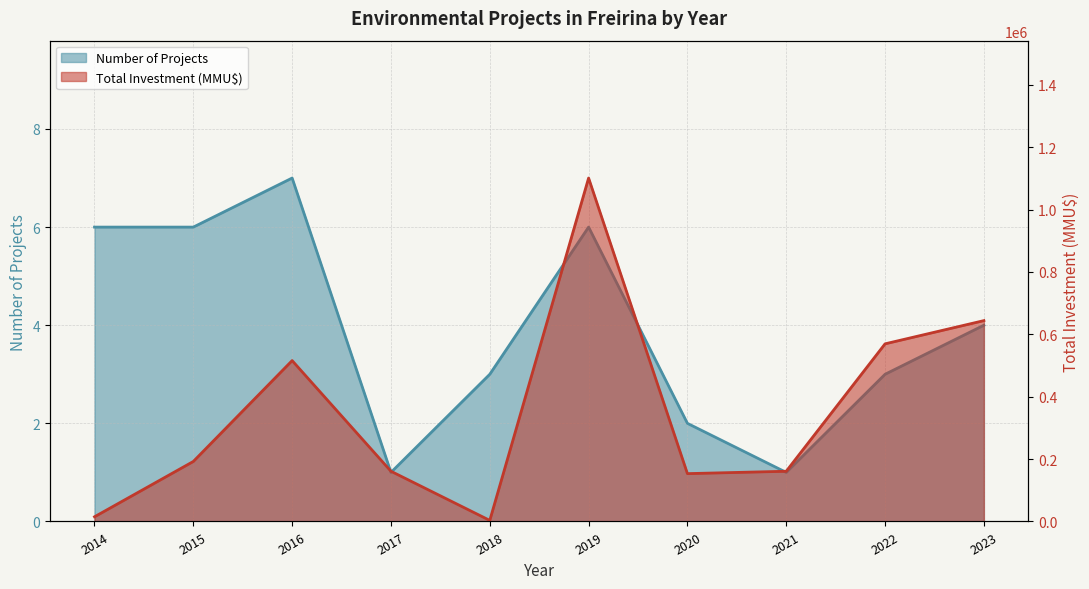

Does the chart have visible grid lines?

Yes